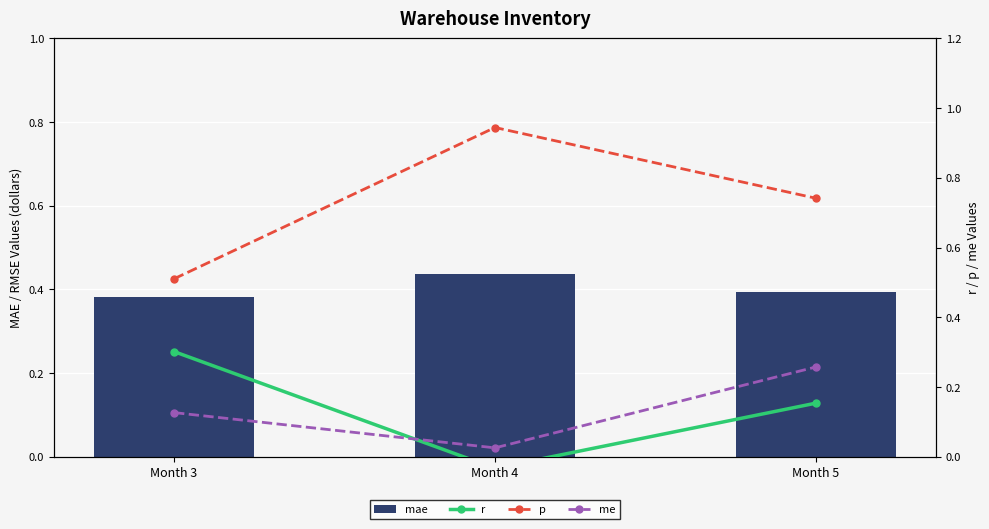

True or false: mae has a value of 0.4 at Month 5.

True